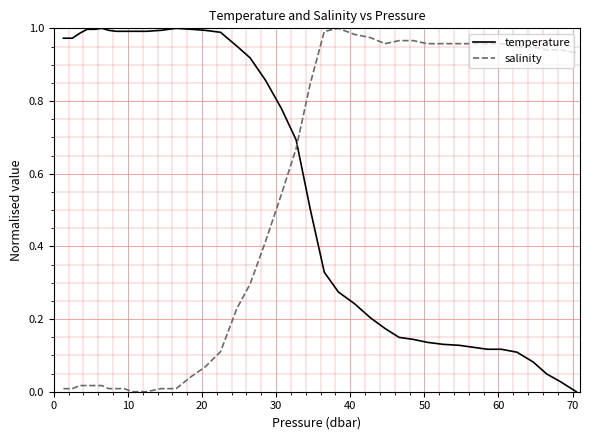

List the series in order of their overall mean, highest first.

temperature, salinity